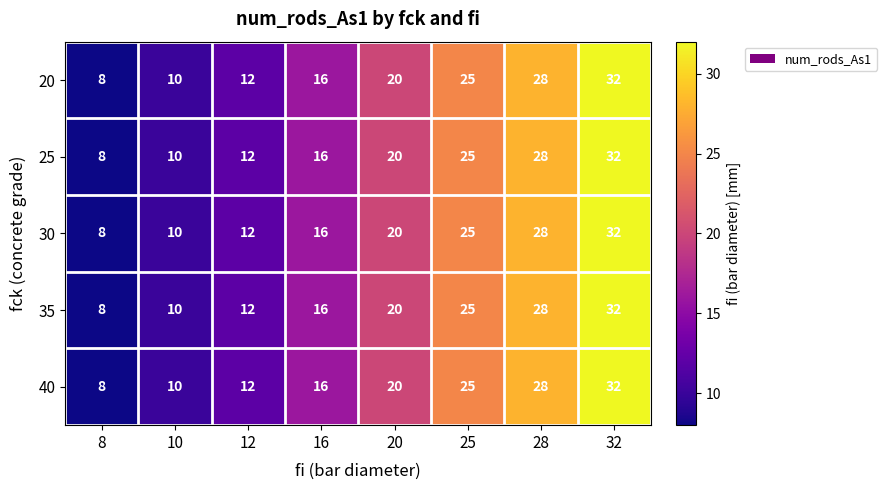

Where is 30 nearest to the value 20?

20